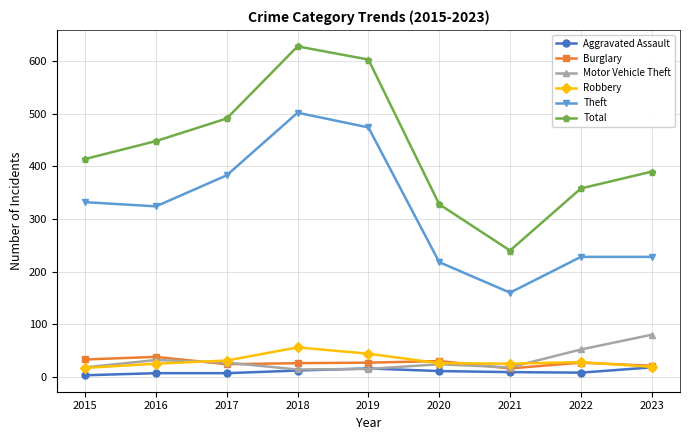

What is the minimum value for Robbery?

17